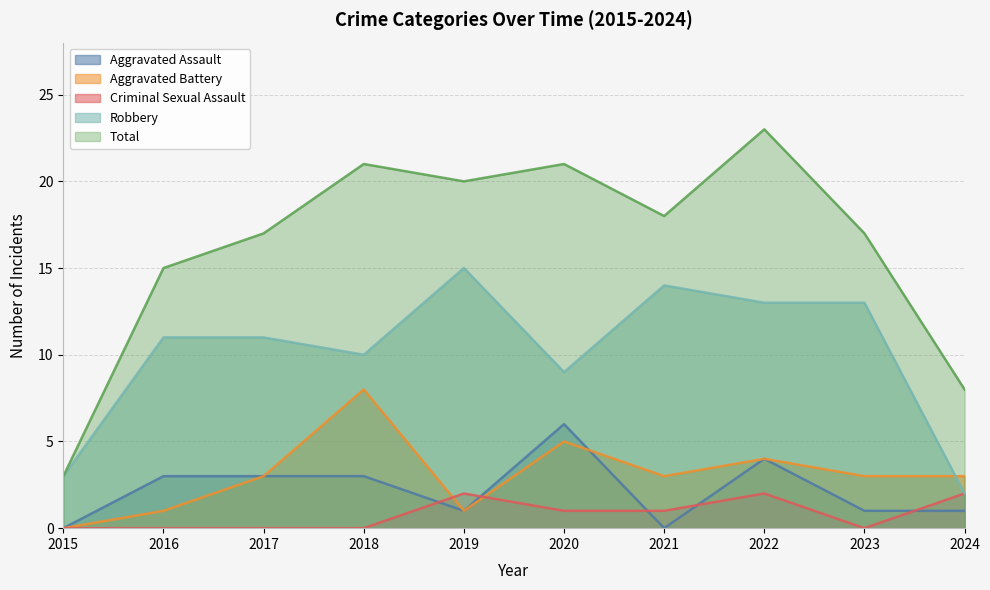

How many data points in Total are less than 18?

5